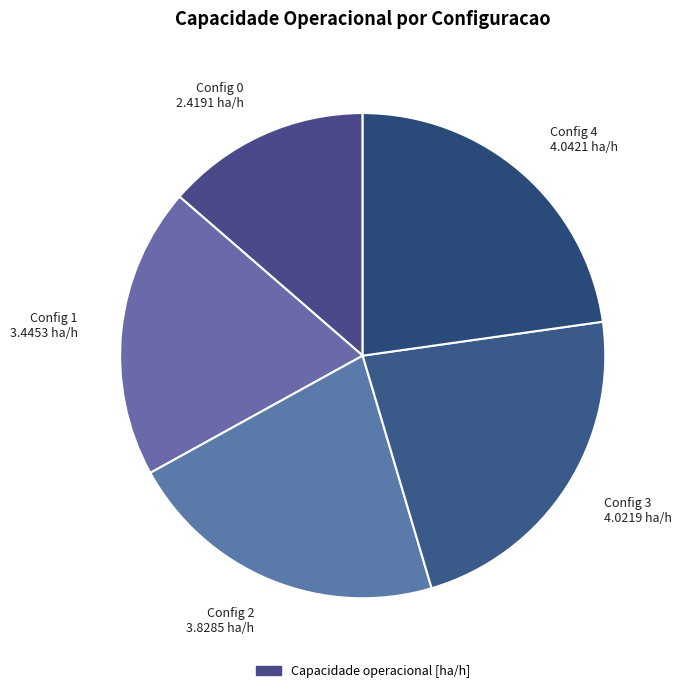

True or false: Config 0 2.4191 ha/h accounts for 14% of the total.

True